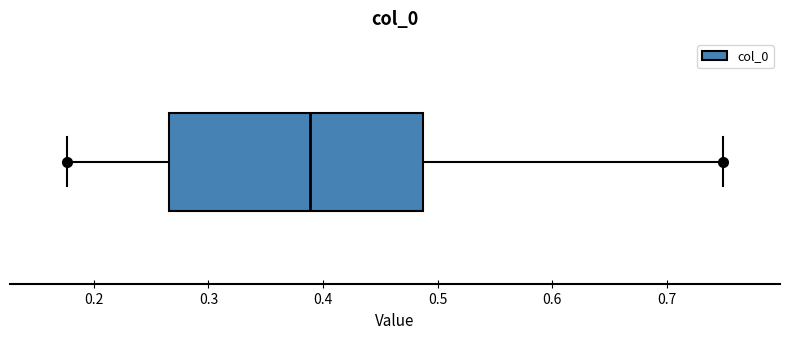

Transcribe this box plot: give where the median line is, the range the box spans, and where the two whiskers end, as read against the x-axis. The values are not printed on the chart, so give them approximately, as read against the axis.

median 0.39, box 0.27 to 0.49, whiskers 0.18 to 0.75